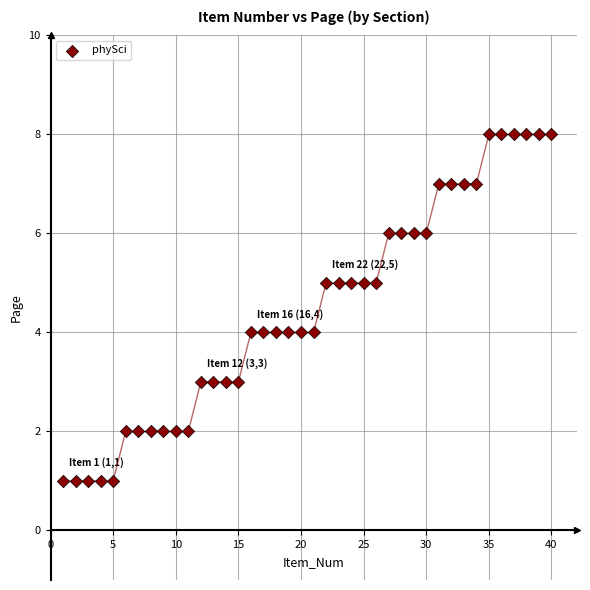

What is the range of Y values (max minus min)?

7